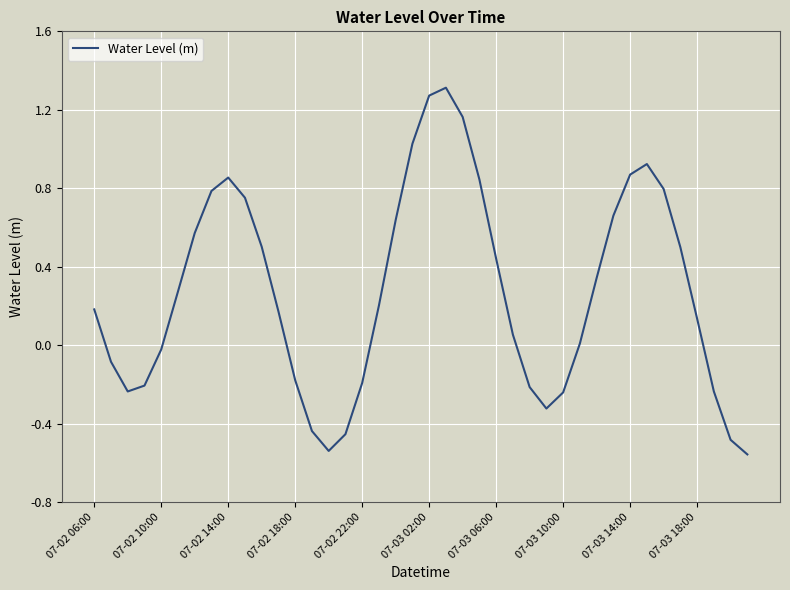

What is the difference between the maximum and minimum values?

1.9